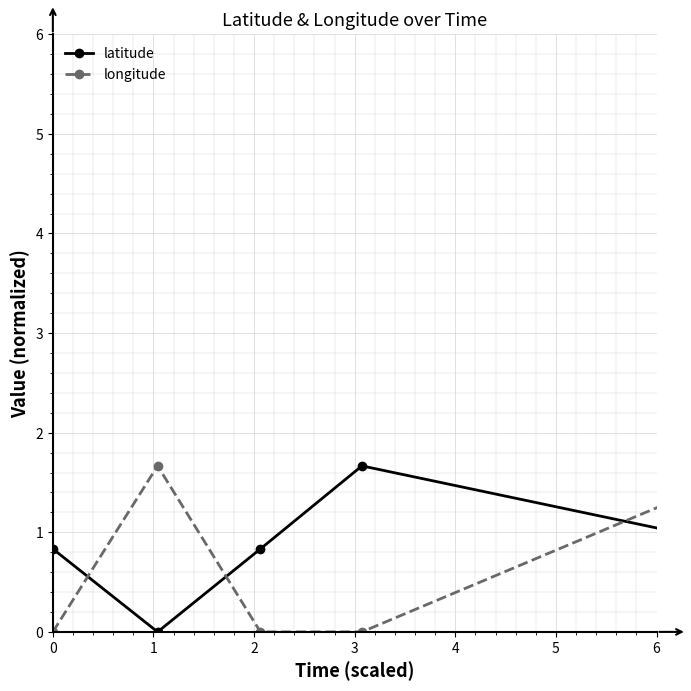

How many data points in latitude are above 1?

11